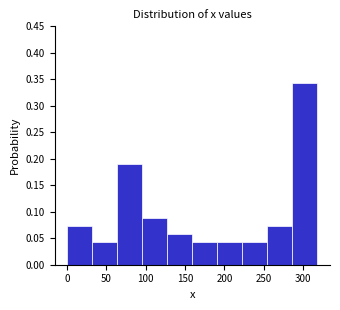

Which range on the x-axis has the tallest bar?

285 to 320